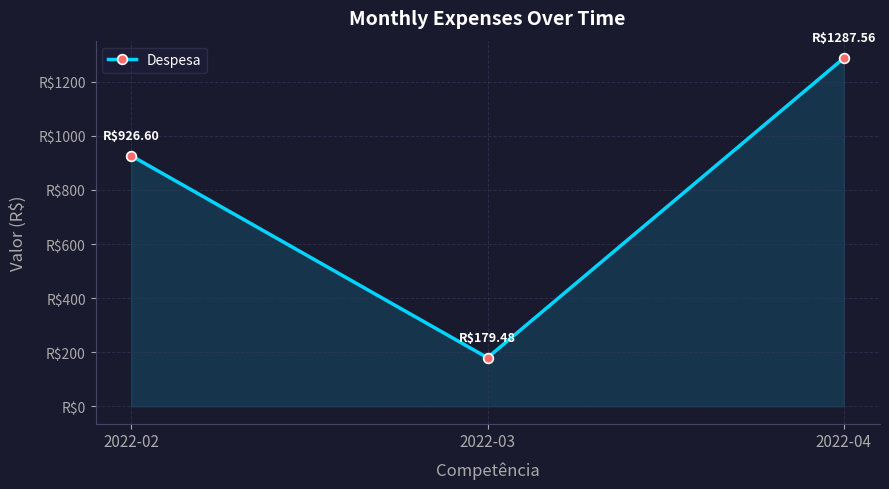

Does the chart have visible grid lines?

Yes